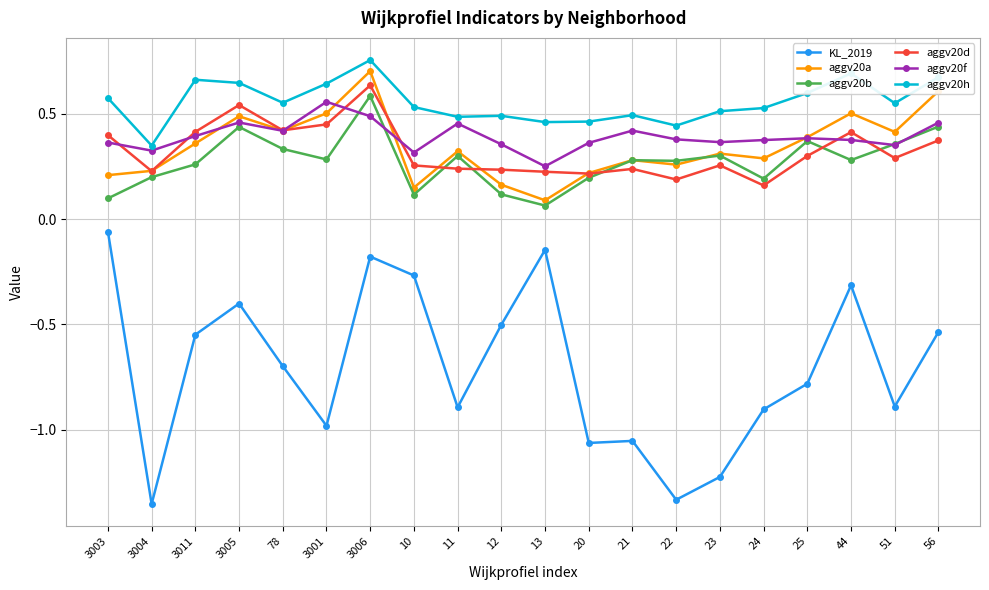

True or false: aggv20a has more than 0 points higher than both neighbors.

True